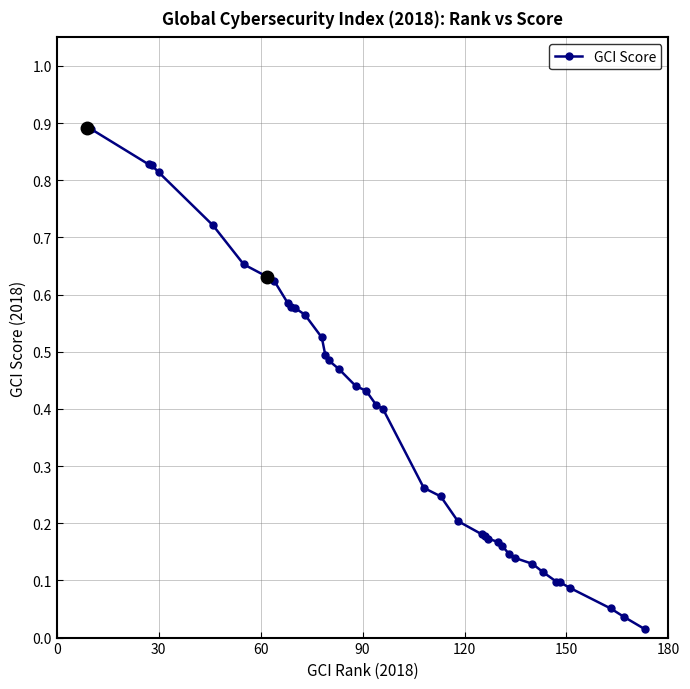

What is the sum of all values?

15.3